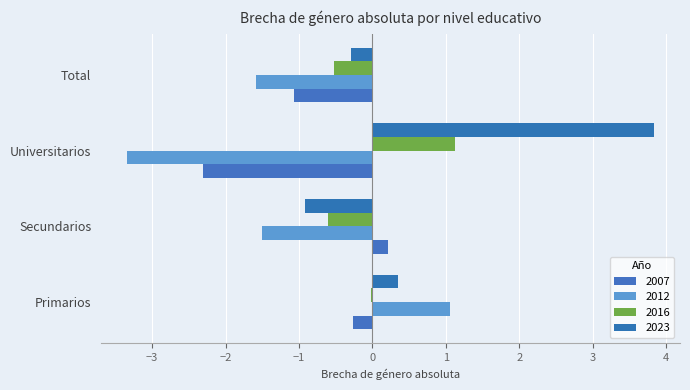

How many data points in 2012 are above -1?

1